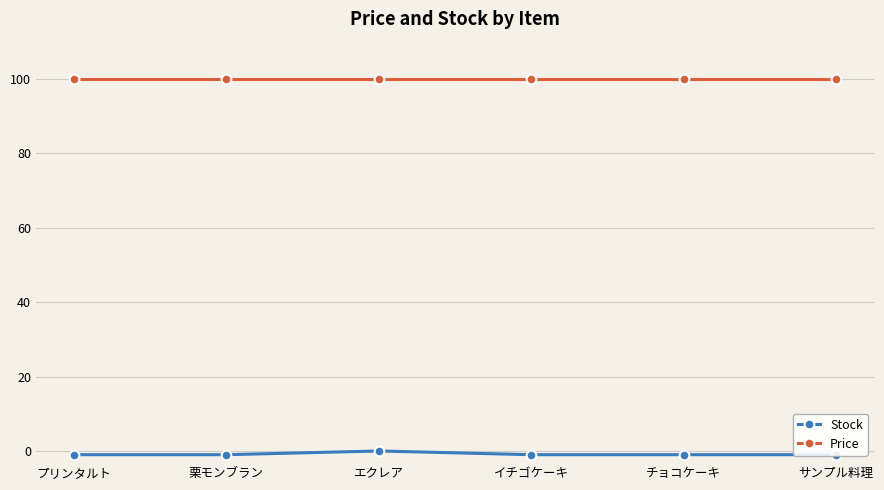

Does the chart have visible grid lines?

Yes